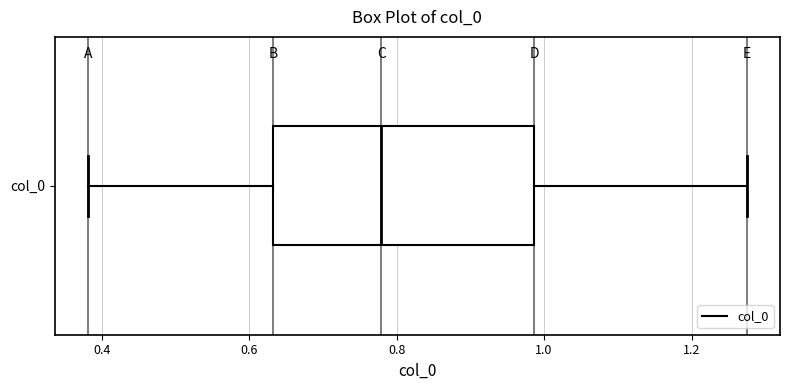

Transcribe this box plot: give where the median line is, the range the box spans, and where the two whiskers end, as read against the x-axis. The values are not printed on the chart, so give them approximately, as read against the axis.

median 0.78, box 0.64 to 0.98, whiskers 0.38 to 1.28